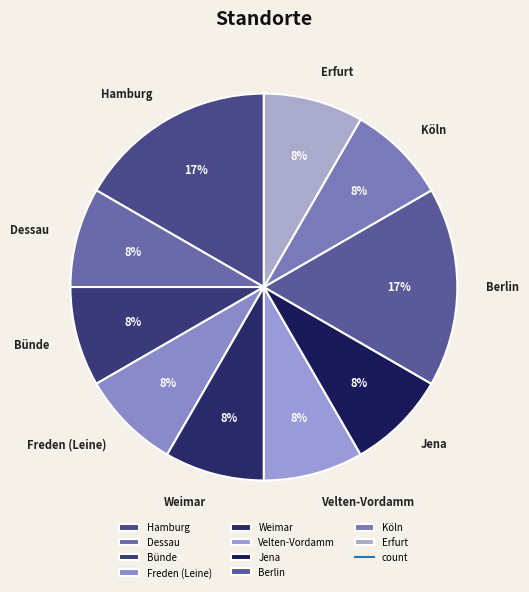

Is the sum of Weimar and Hamburg greater than half?

No